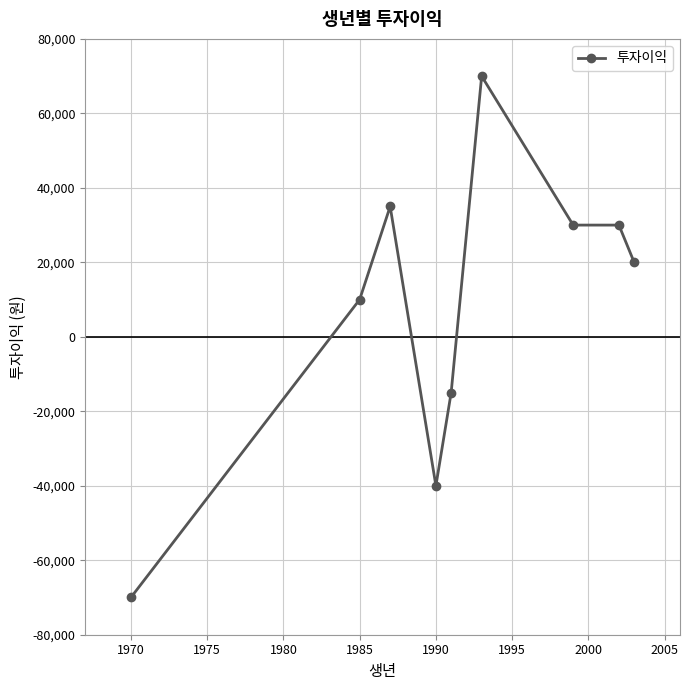

What is the greatest value displayed?

70000